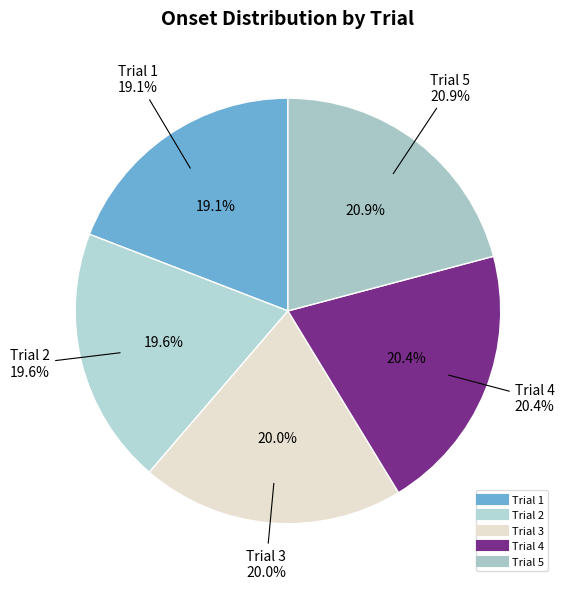

How many segments does this pie chart have?

5